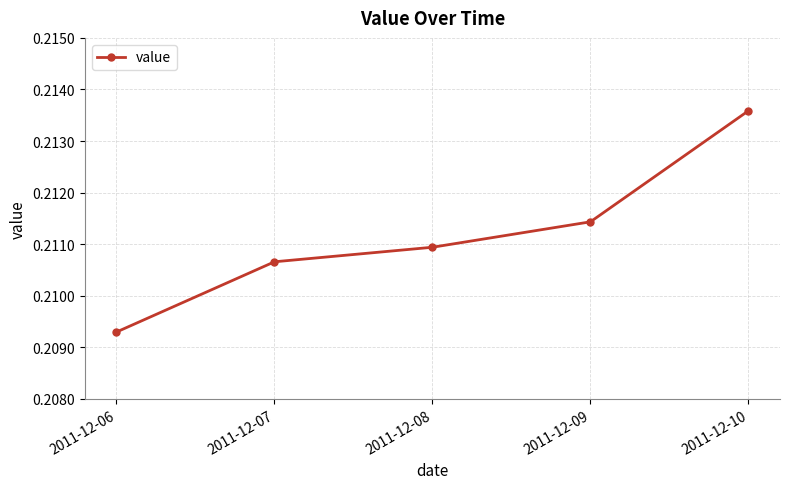

Which has a higher value, 2011-12-08 or 2011-12-09?

2011-12-09